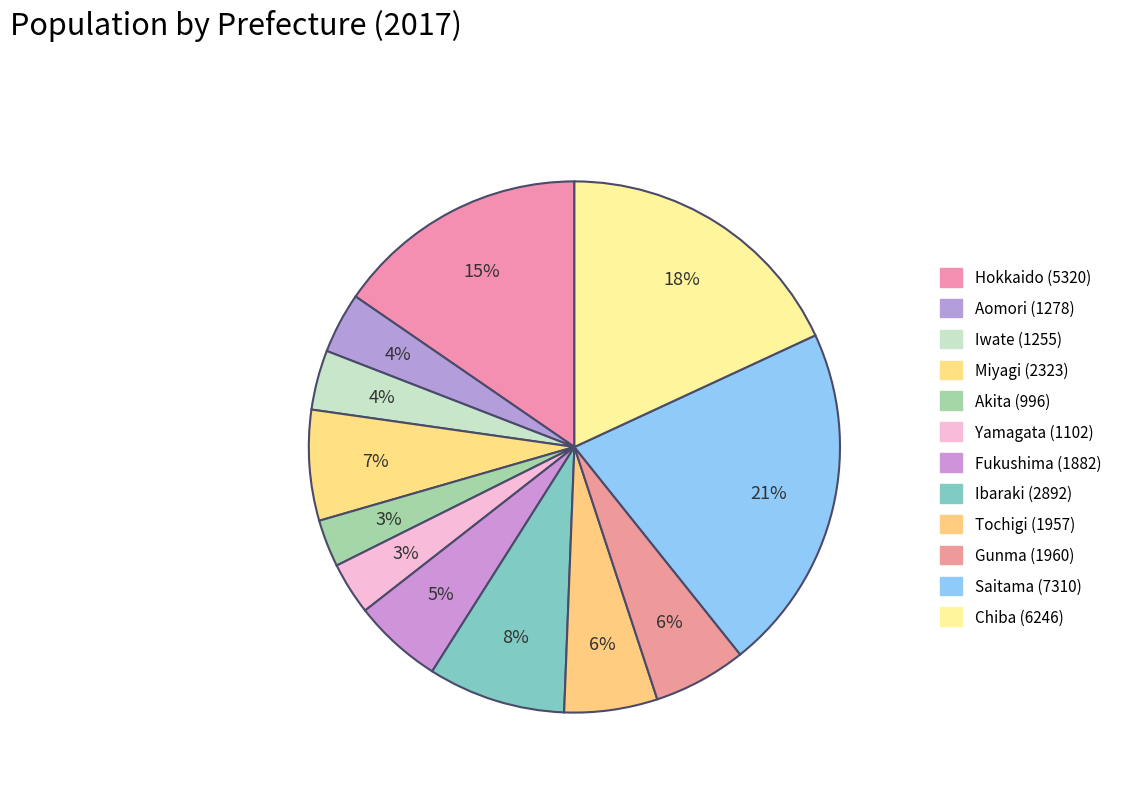

The Chiba slice represents 7% of the pie. True or false?

False